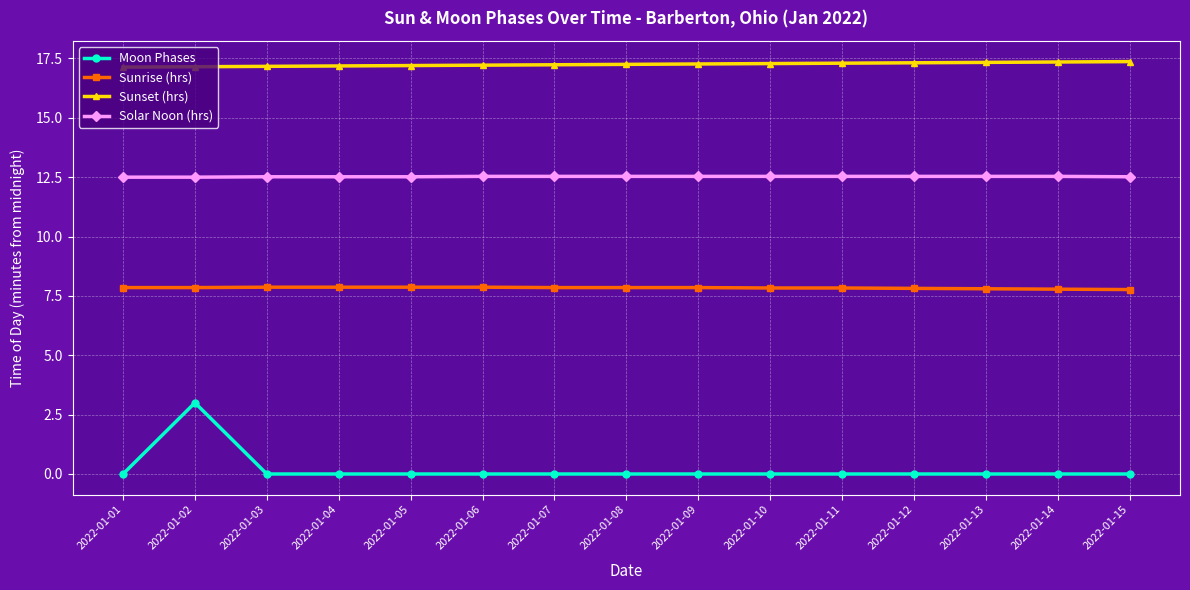

What are all the series names shown in the legend?

Moon Phases, Sunrise (hrs), Sunset (hrs), Solar Noon (hrs)